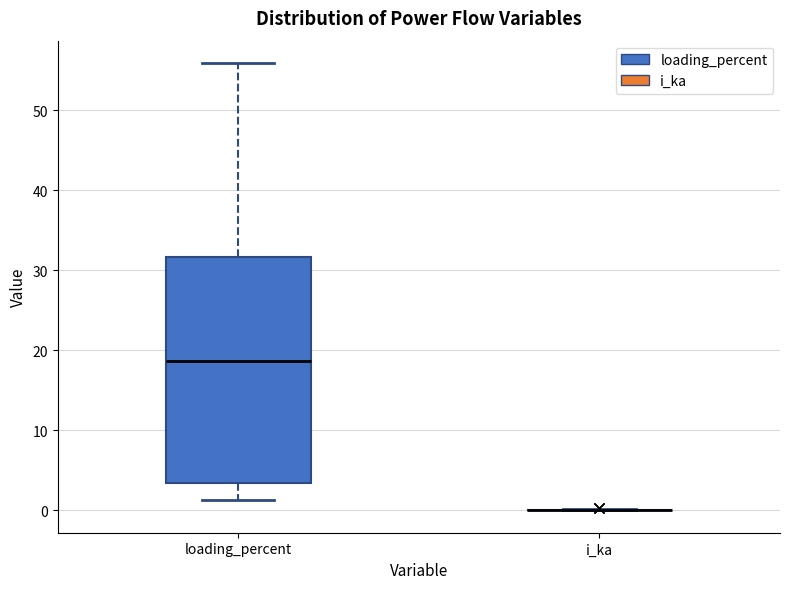

Reading left to right, read every box against the y-axis: the position of its median line, the range the box covers, and the ends of its whiskers. The values are not printed on the chart, so give them approximately, as read against the axis.

loading_percent: median 19, box 3 to 32, whiskers 1 to 56
i_ka: box collapsed to a line at 0, whiskers 0 to 0